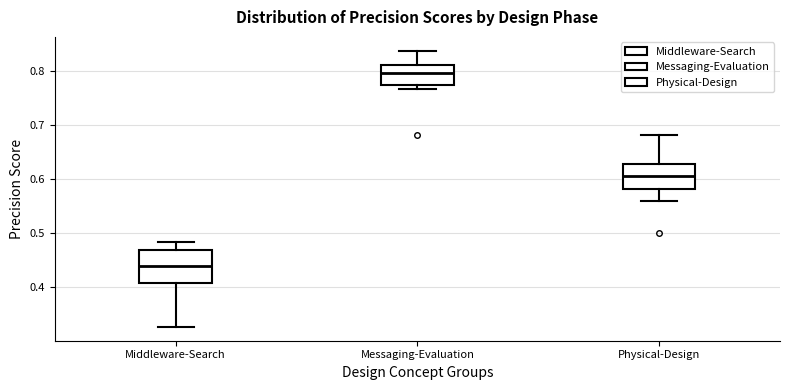

Which box is the tallest, from its lower edge to its upper edge?

Middleware-Search